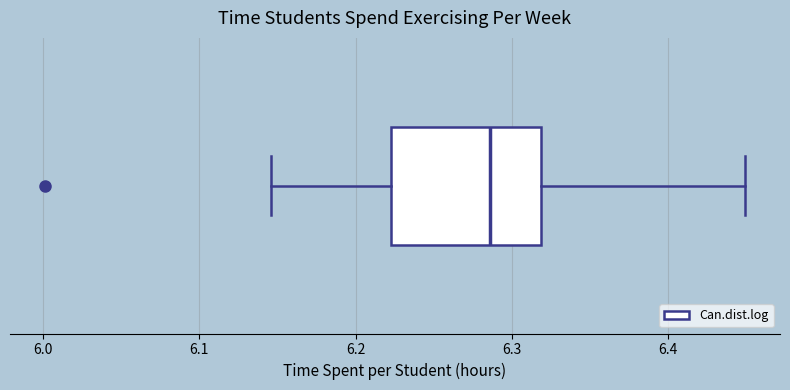

Read this box plot against the x-axis: the position of the median line, the range covered by the box, and the ends of both whiskers. The values are not printed on the chart, so give them approximately, as read against the axis.

median 6.29, box 6.22 to 6.32, whiskers 6.15 to 6.45